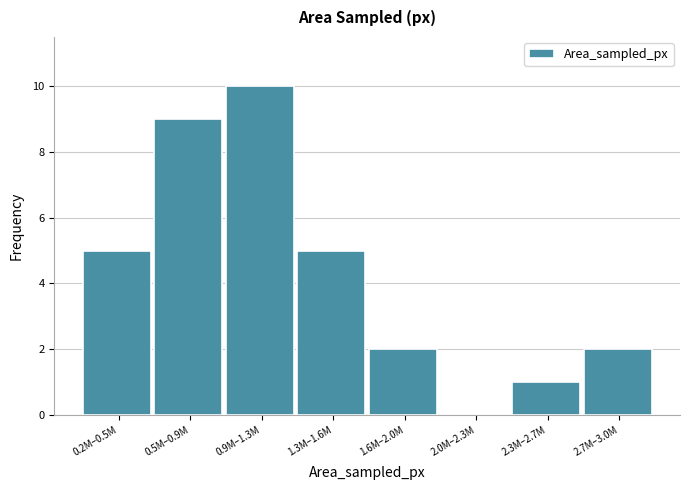

Reading left to right, extract all data points from this chart.

0.2M–0.5M=5	0.5M–0.9M=9	0.9M–1.3M=10	1.3M–1.6M=5	1.6M–2.0M=2	2.0M–2.3M=0	2.3M–2.7M=1	2.7M–3.0M=2